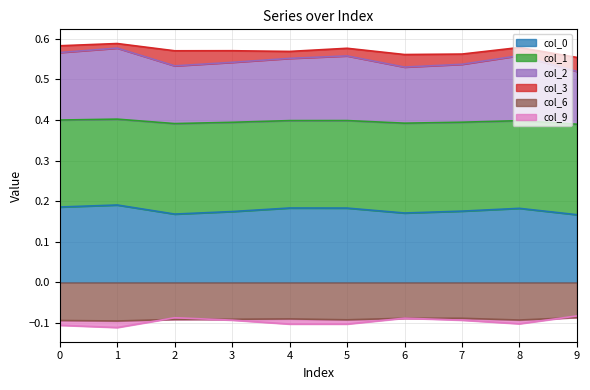

Is it true that 6 equals -0.2 at 1?

False